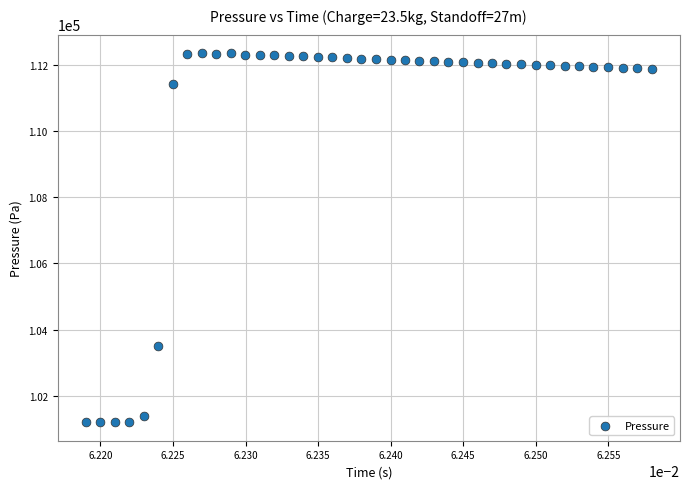

What is the range of Y values (max minus min)?

11148.3